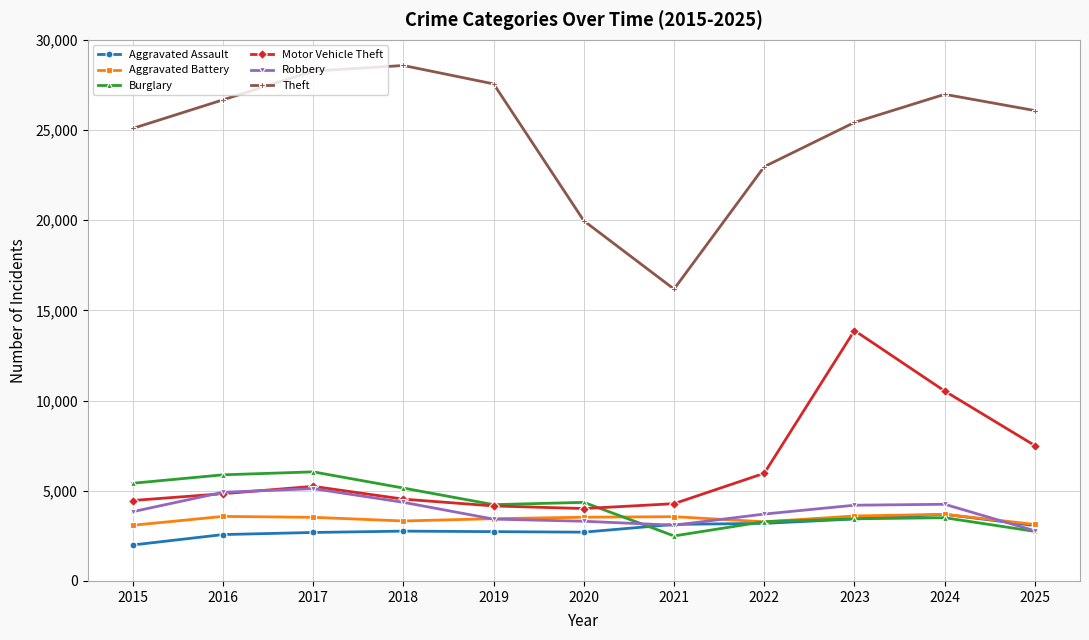

Which series has the largest range (max minus min)?

Theft